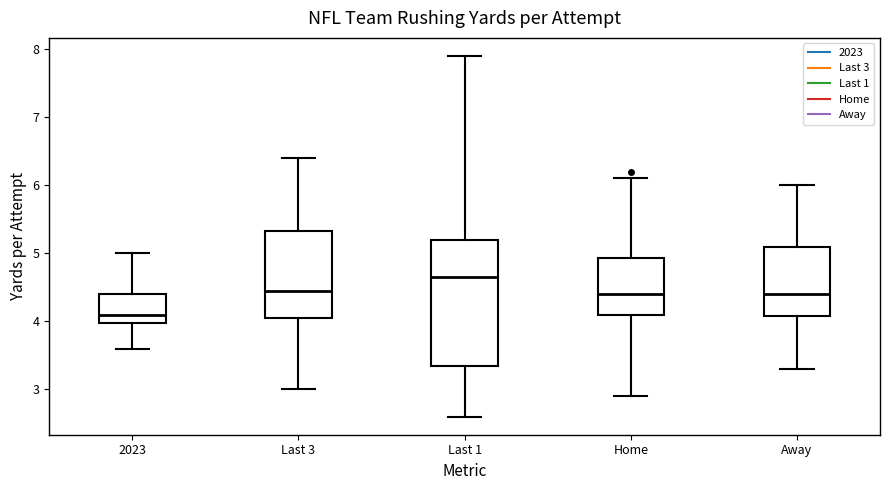

Comparing the boxes themselves (not the whiskers), which one is the tallest?

Last 1